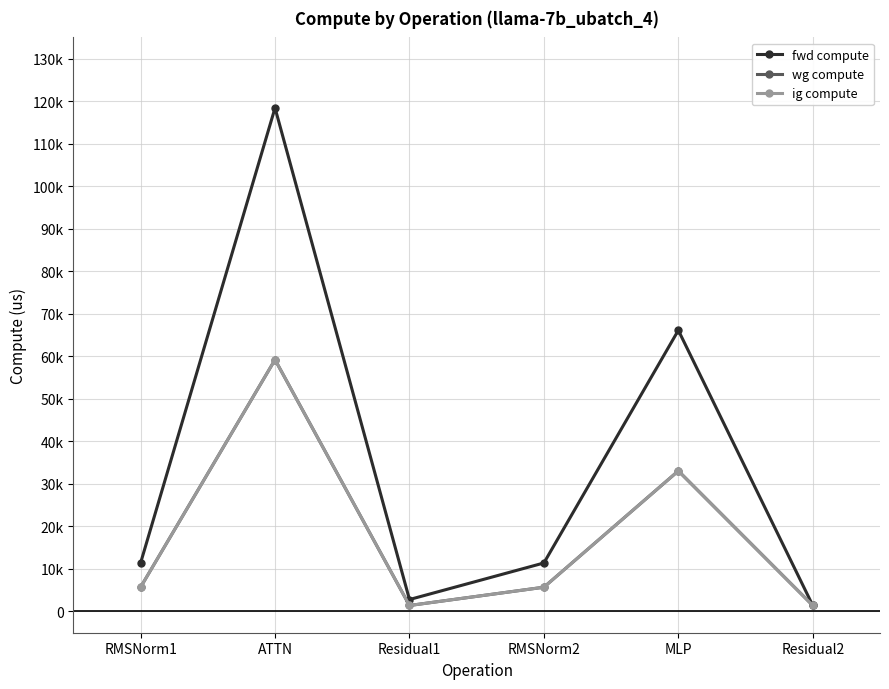

The value of ig compute at Residual1 is 1402.6. True or false?

True